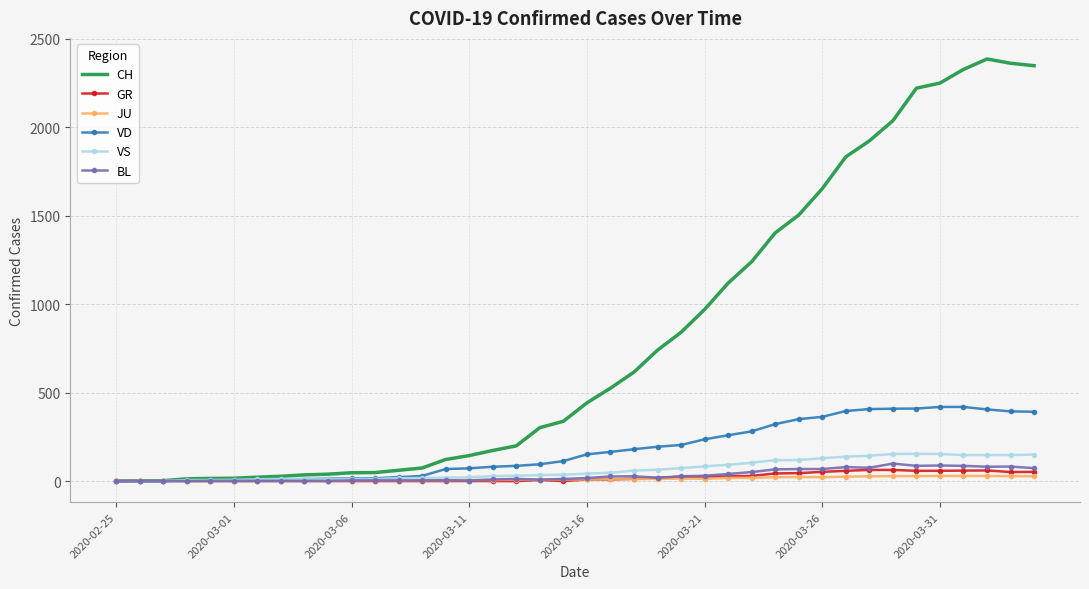

What is the average value of the VD series?

175